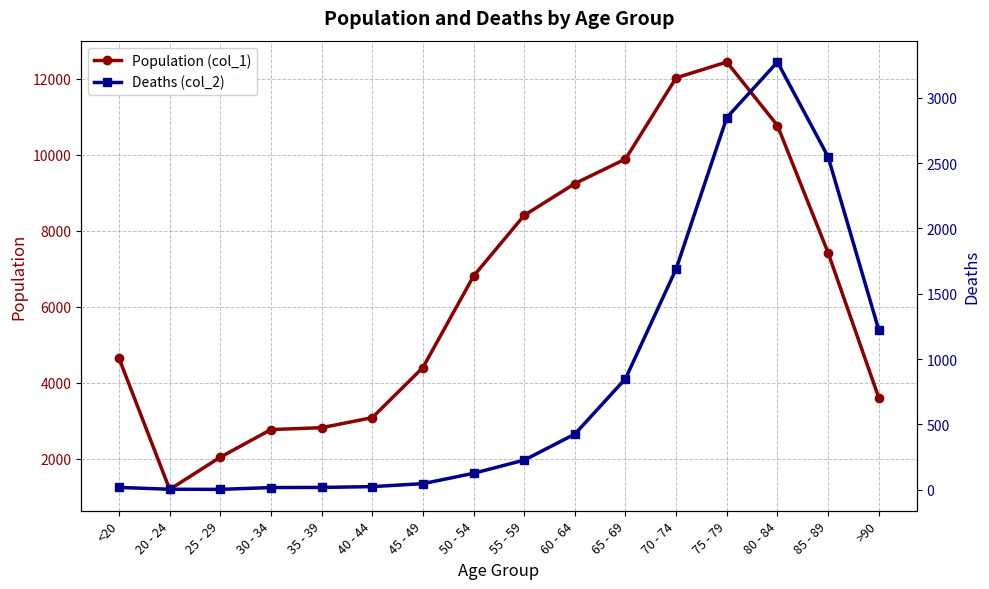

Where is the first local maximum for Population (col_1)?

75 - 79